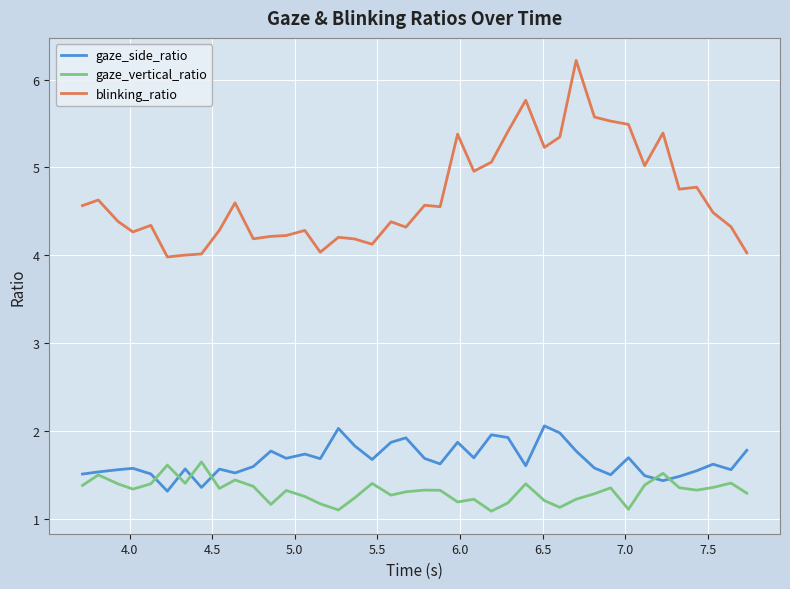

True or false: blinking_ratio and gaze_side_ratio cross at least once.

False